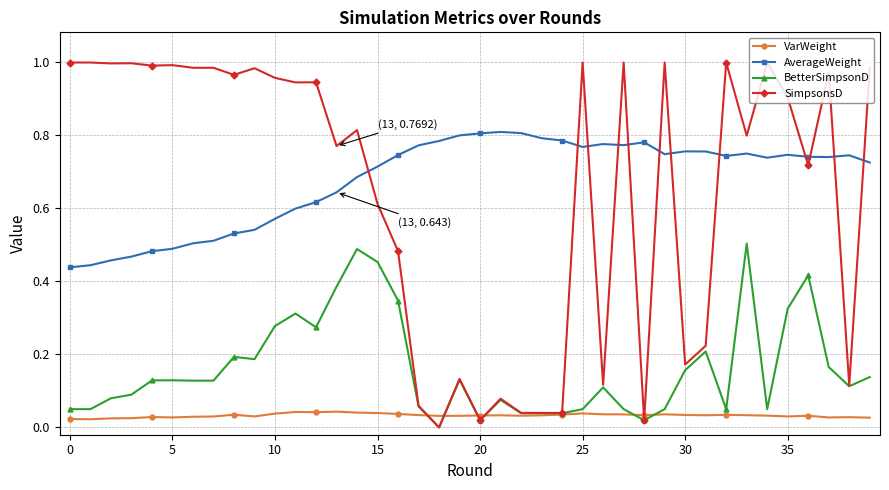

Which series has the largest range (max minus min)?

SimpsonsD